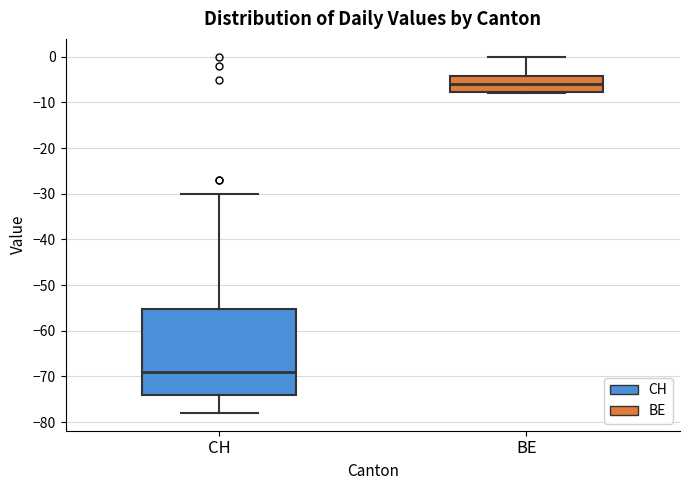

Reading left to right, transcribe this box plot: for each box, give where its median line is, the range the box spans, and where its two whiskers end, as read against the y-axis. The values are not printed on the chart, so give them approximately, as read against the axis.

CH: median -69, box -74 to -55, whiskers -78 to -30
BE: median -6, box -8 to -4, whiskers -8 to 0